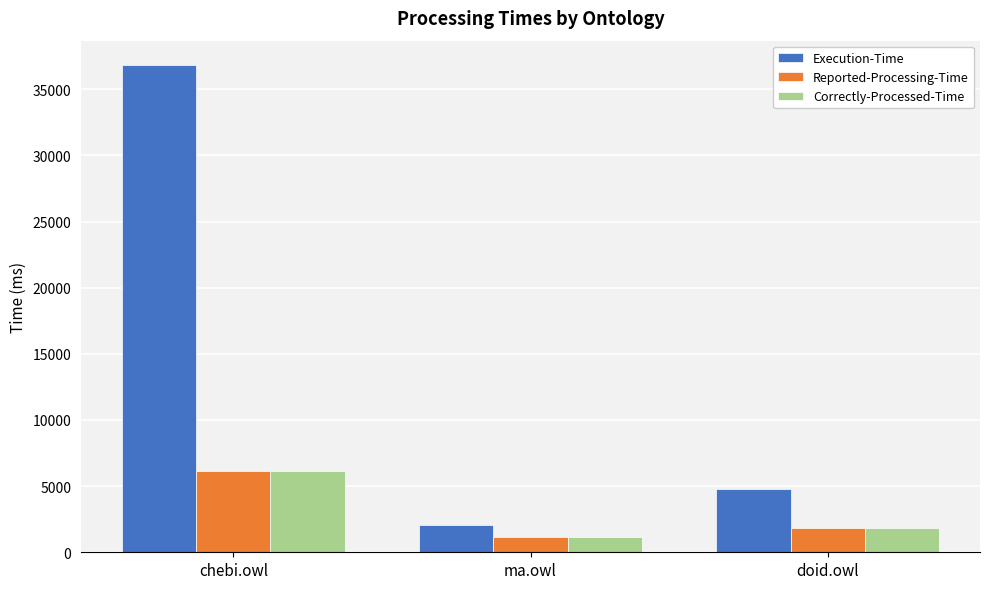

At which label does Reported-Processing-Time first exceed 1858?

chebi.owl